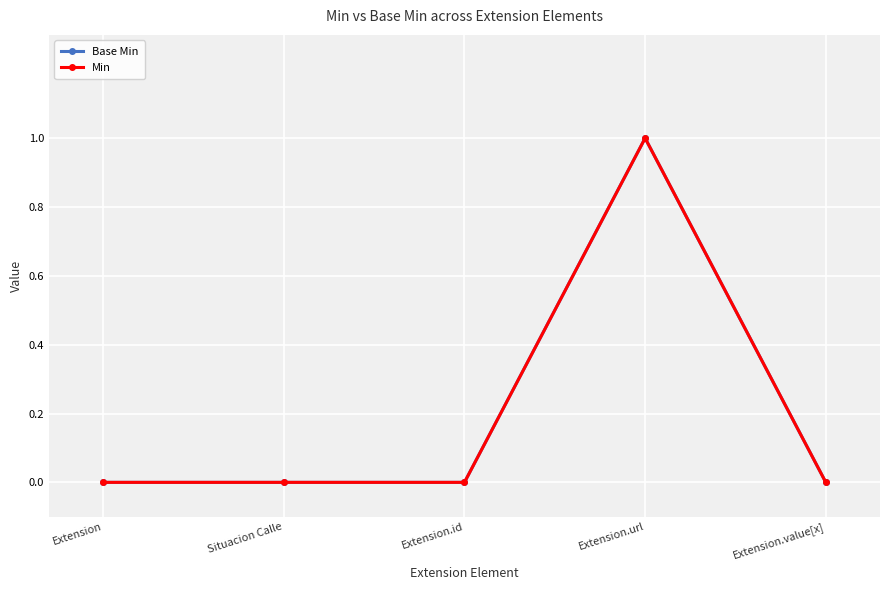

What is the value of the Base Min point at the 4th from the left?

1